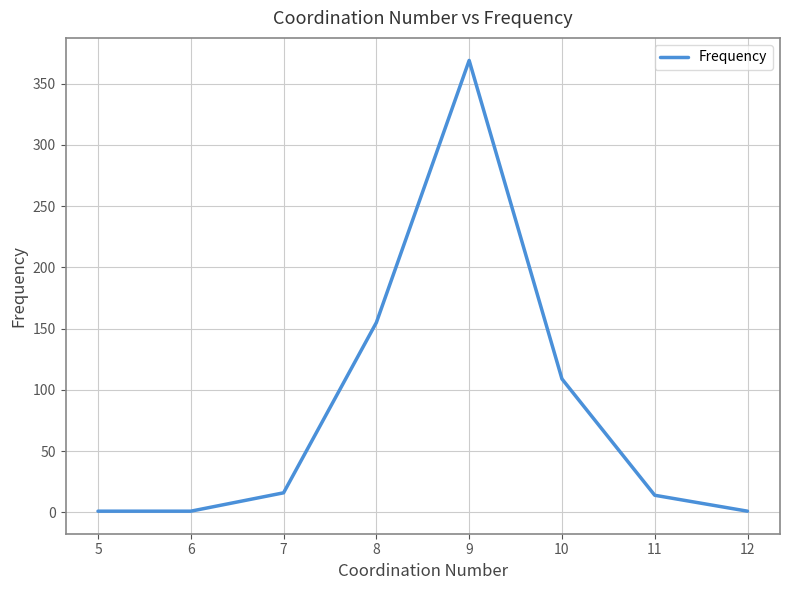

The chart shows a value of 14 at 11. True or false?

True